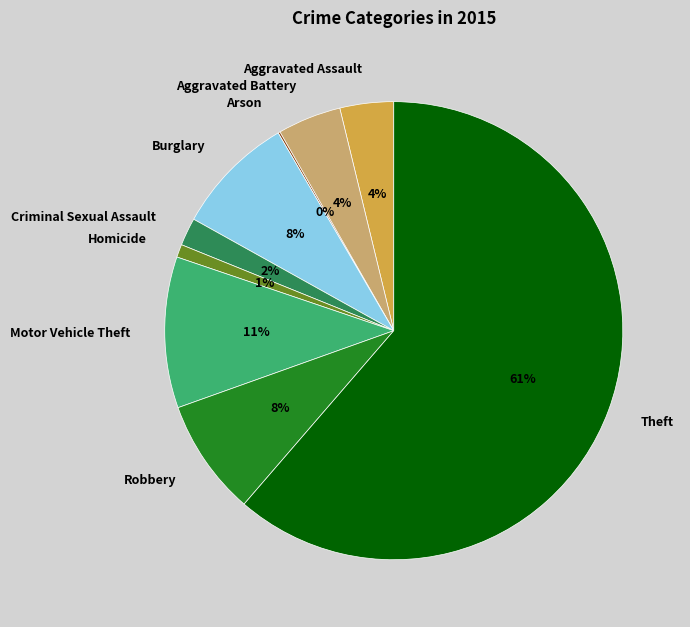

True or false: Robbery accounts for 14% of the total.

False